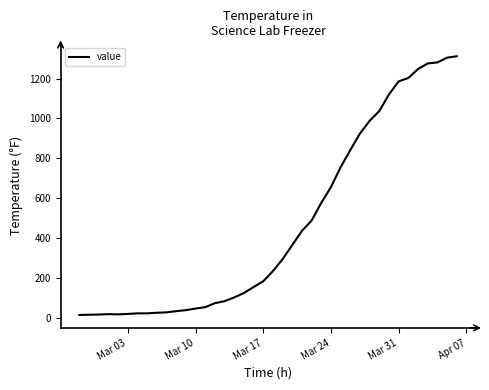

What is the difference between the maximum and minimum values?

1299